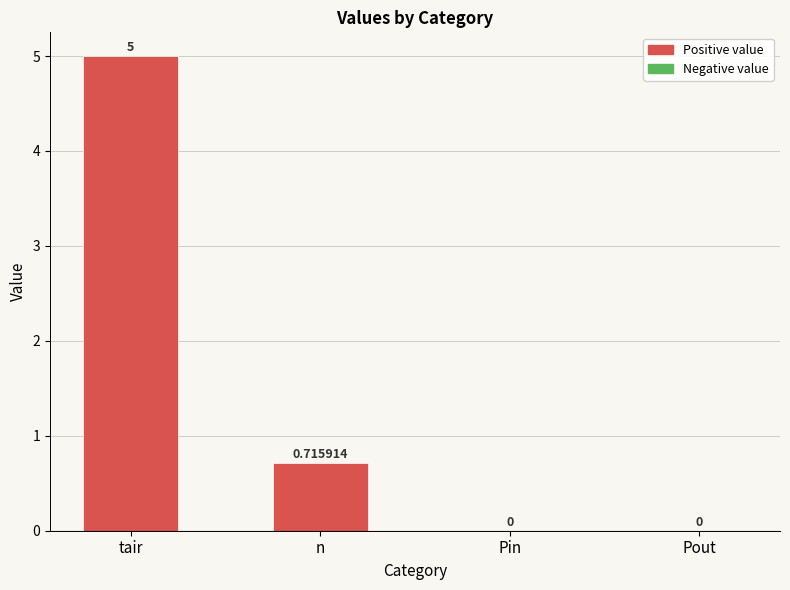

Which label corresponds to the largest value in the chart?

tair